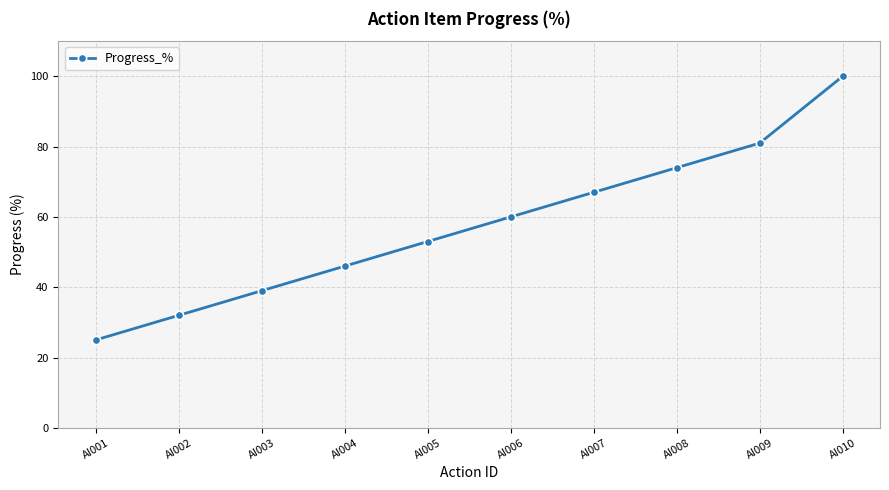

What is the change in value from AI008 to AI010?

+26